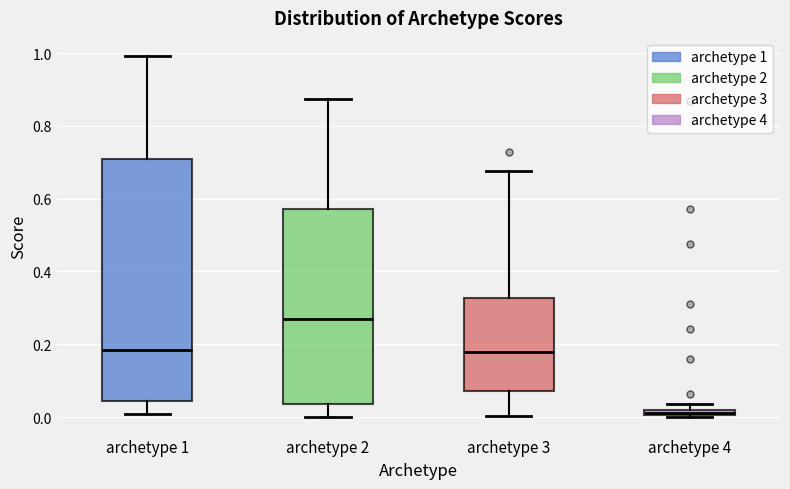

Which box's median line is the lowest?

archetype 4